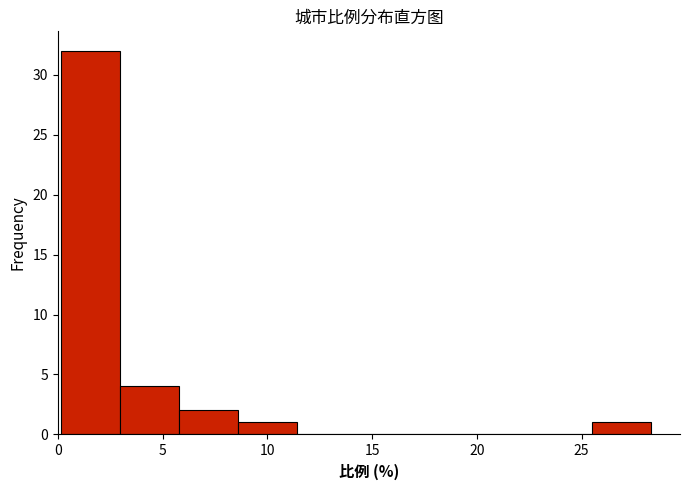

Reading left to right, list every bar in this chart as the range it spans on the x-axis followed by its height. Neither the bar edges nor the heights are printed on the chart, so give them approximately, as read against the axes.

0.0 to 3.0: 32
3.0 to 6.0: 4
6.0 to 8.5: 2
8.5 to 11.5: 1
11.5 to 14.0: 0
14.0 to 17.0: 0
17.0 to 20.0: 0
20.0 to 22.5: 0
22.5 to 25.5: 0
25.5 to 28.5: 1